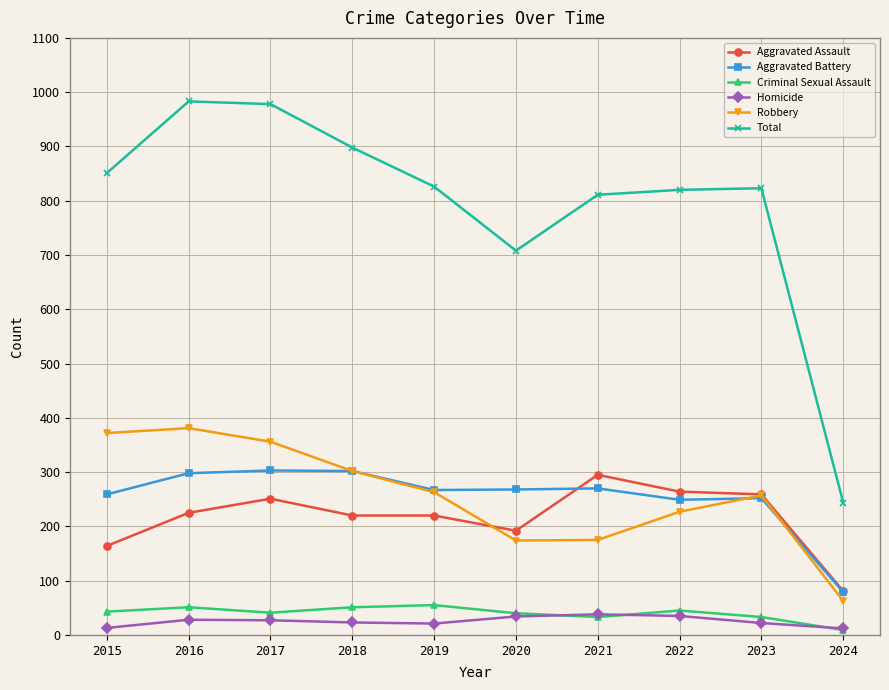

Is it true that Aggravated Assault equals 446 at 2022?

False